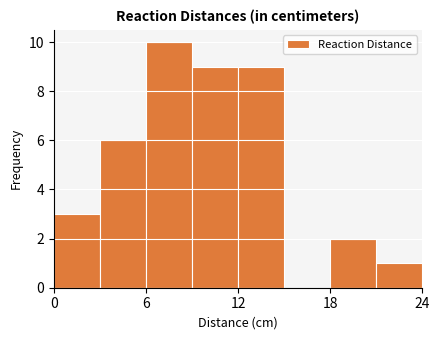

Read against the x-axis, roughly where is the centre of the tallest bar?

8